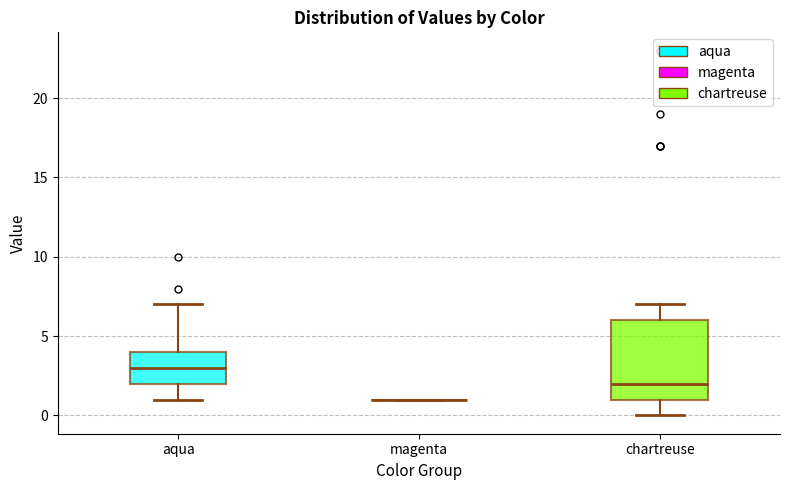

Reading left to right, read every box against the y-axis: the position of its median line, the range the box covers, and the ends of its whiskers. The values are not printed on the chart, so give them approximately, as read against the axis.

aqua: median 3, box 2 to 4, whiskers 1 to 7
magenta: box collapsed to a line at 1, whiskers 1 to 1
chartreuse: median 2, box 1 to 6, whiskers 0 to 7